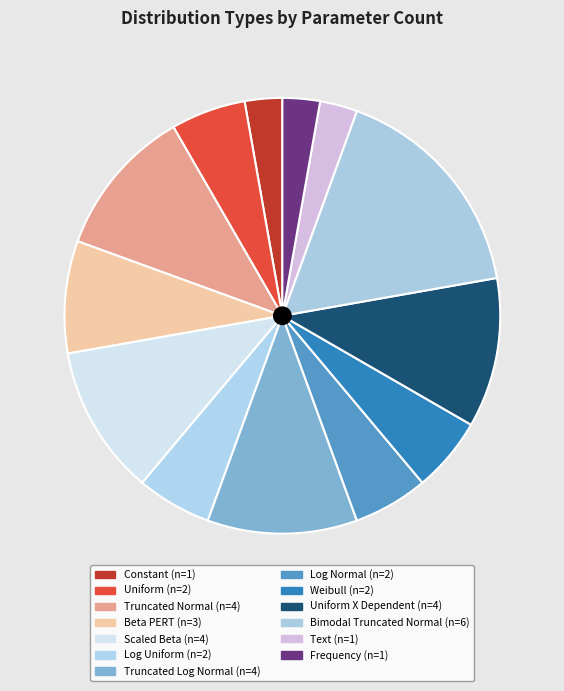

How many slices are in this pie chart?

13